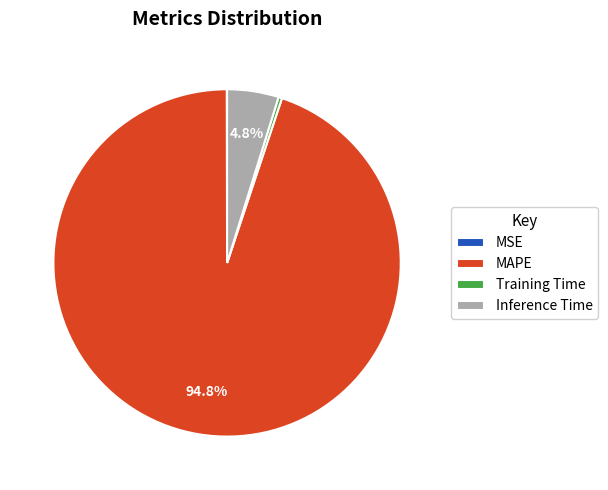

Which category has the biggest portion of the pie?

MAPE